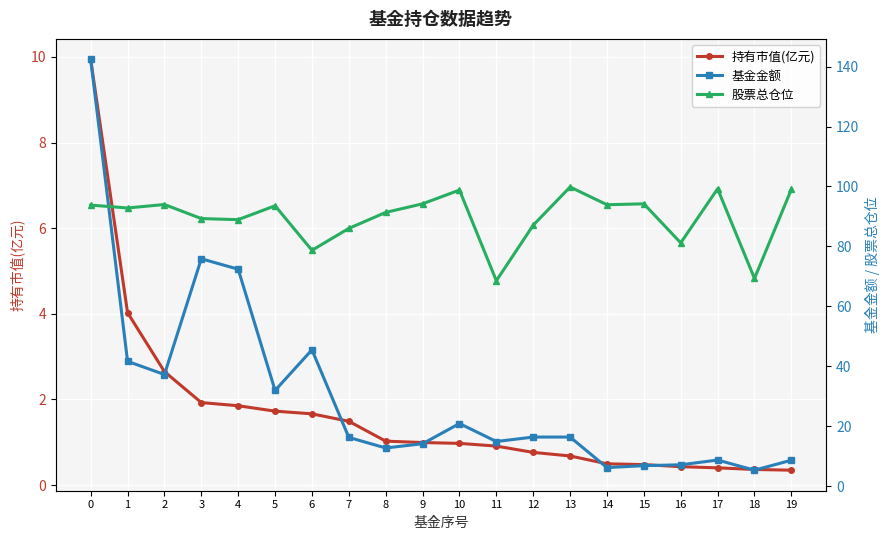

What is the minimum value for 持有市值(亿元)?

0.3